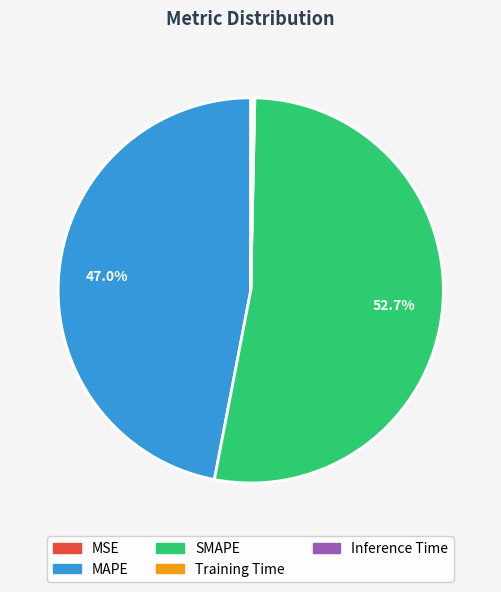

Which has a higher value, MAPE or SMAPE?

SMAPE